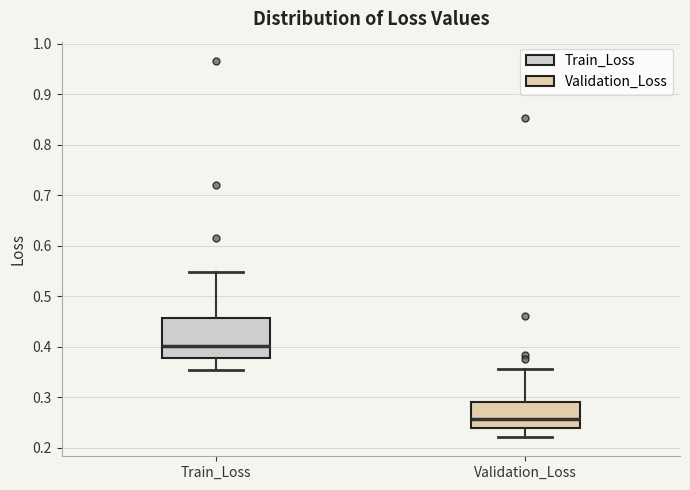

Which box's median line is the highest?

Train_Loss